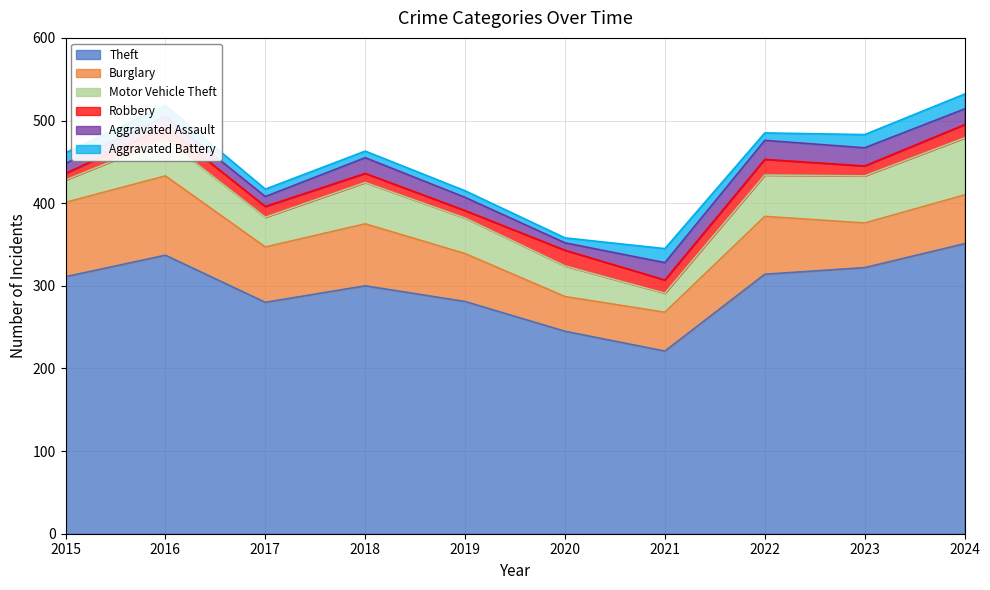

True or false: Burglary has a value of 54 at 2023.

True